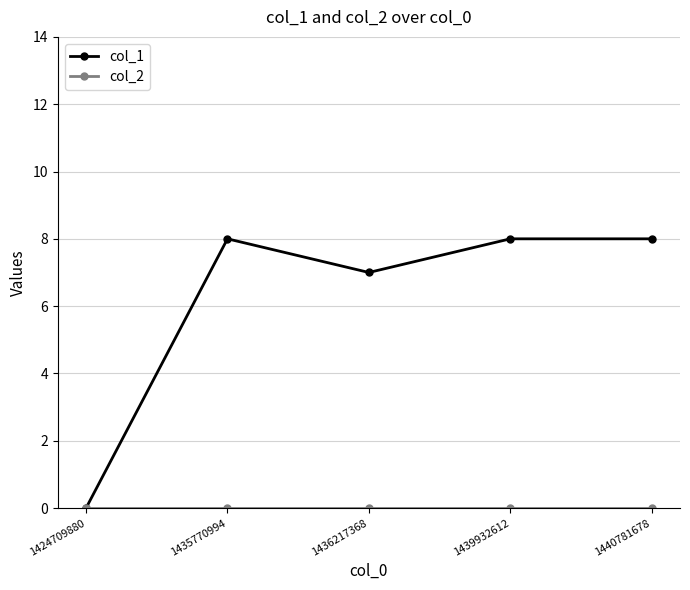

How many data points does each series have?

5